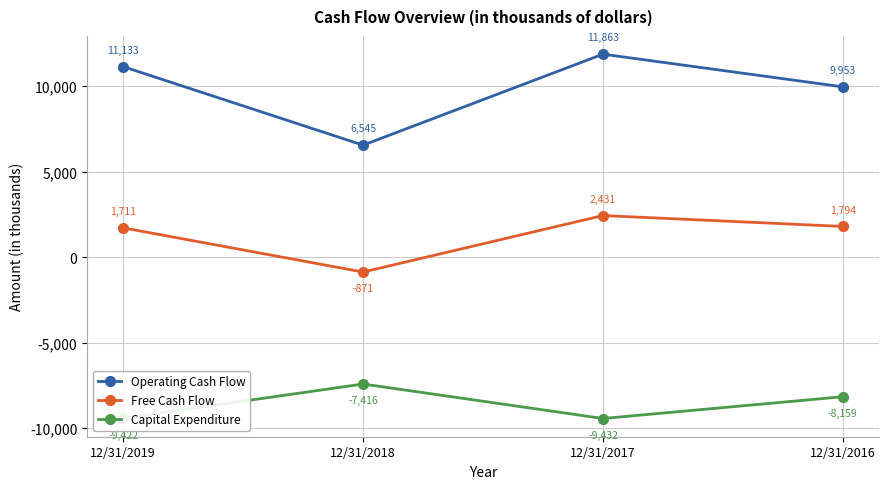

What is the sum of the Operating Cash Flow values at 12/31/2019 and 12/31/2017?

22996